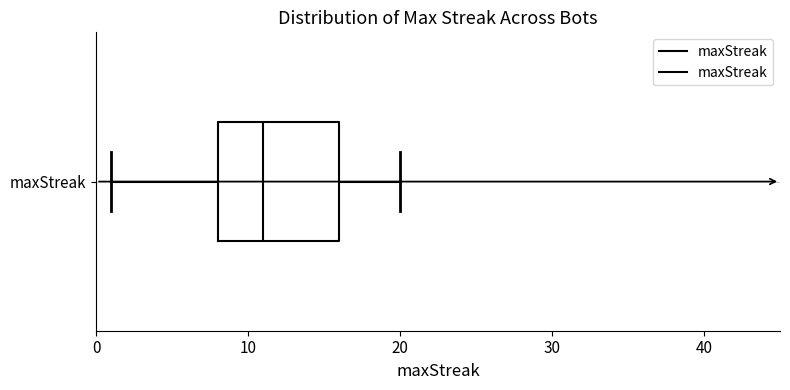

Where does the median line of the box for maxStreak sit on the x-axis? The values are not printed on the chart, so give them approximately, as read against the axis.

11